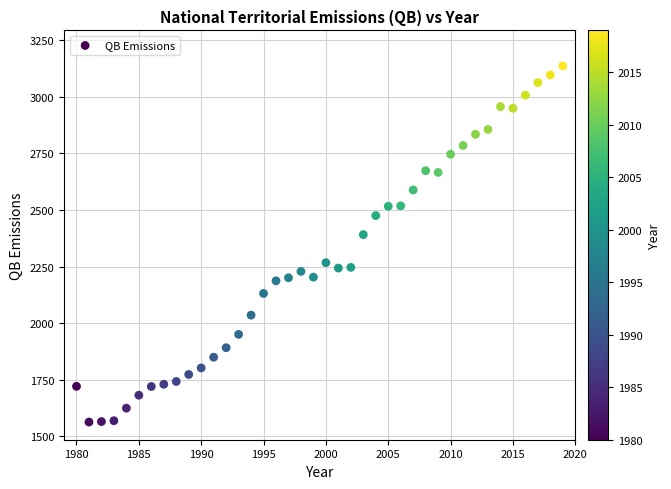

What Y value in the scatter plot is closest to 2349?

2391.1